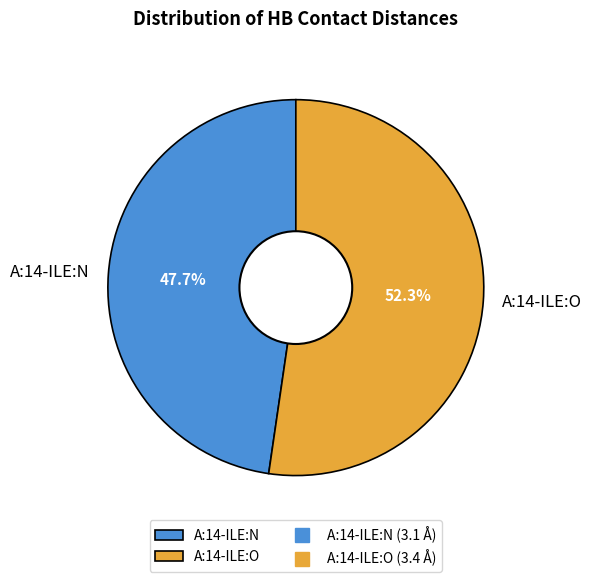

Which slice represents more than half of the pie?

A:14-ILE:O